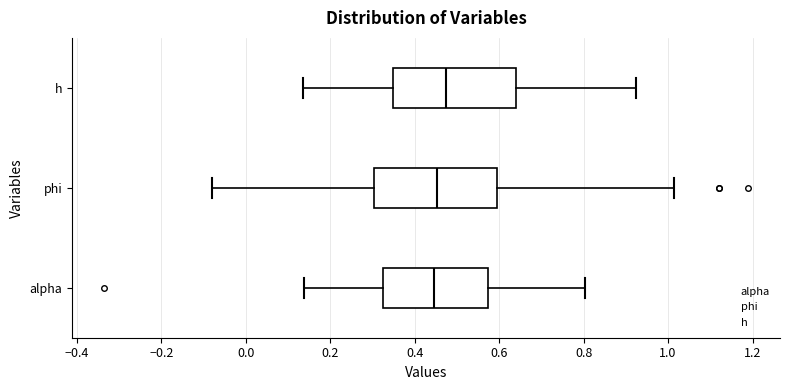

Reading bottom to top, read every box against the x-axis: the position of its median line, the range the box covers, and the ends of its whiskers. The values are not printed on the chart, so give them approximately, as read against the axis.

alpha: median 0.44, box 0.32 to 0.58, whiskers 0.14 to 0.80
phi: median 0.46, box 0.30 to 0.60, whiskers -0.08 to 1.02
h: median 0.48, box 0.34 to 0.64, whiskers 0.14 to 0.92